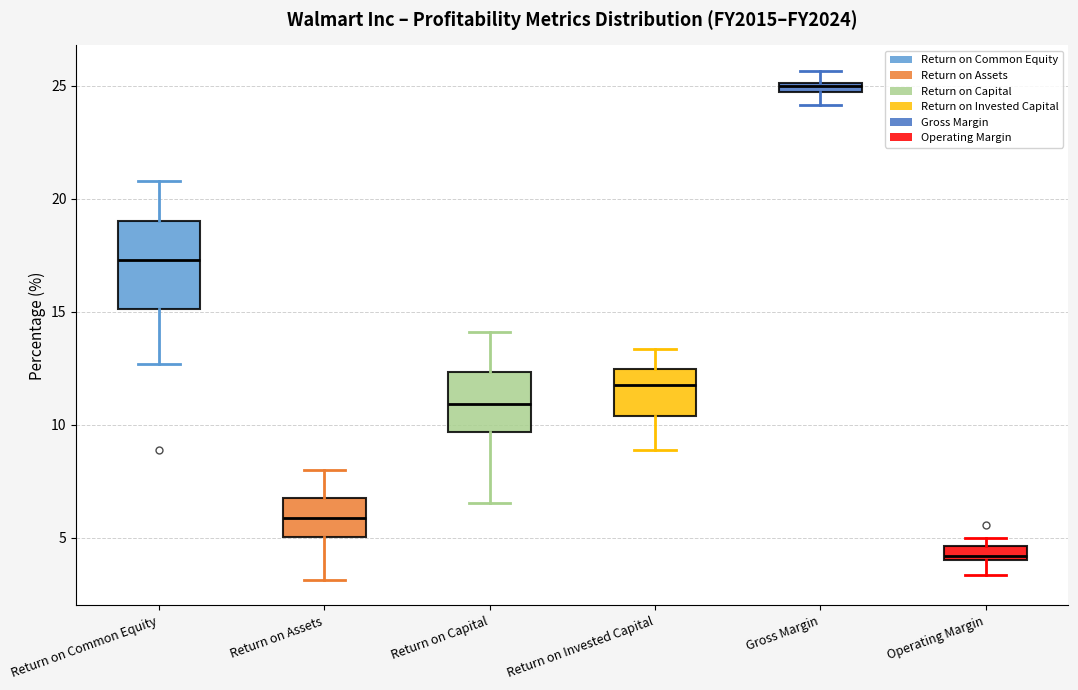

Which box's median line is the lowest?

Operating Margin